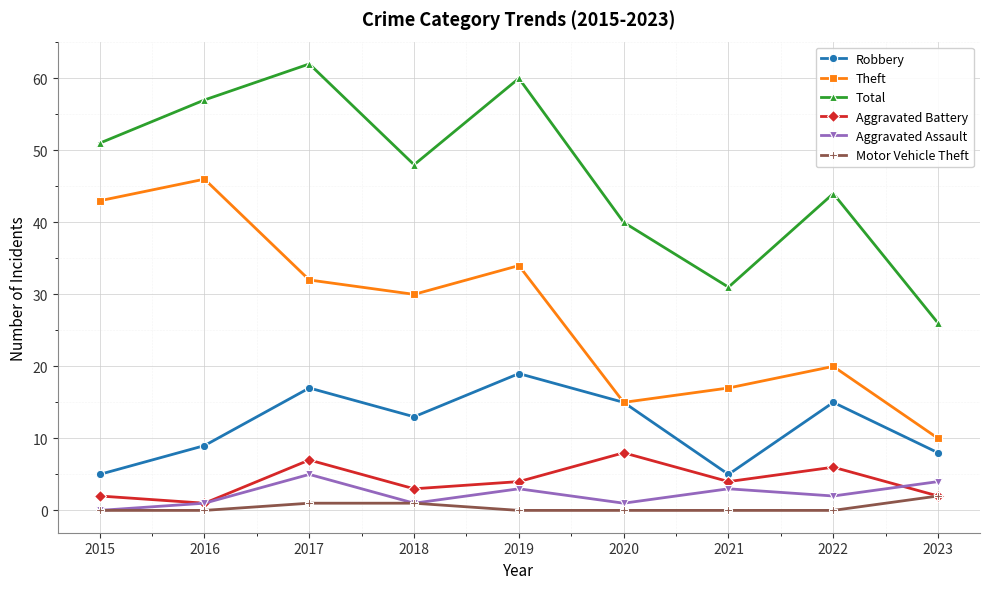

What is the lowest value of the Aggravated Battery series?

1